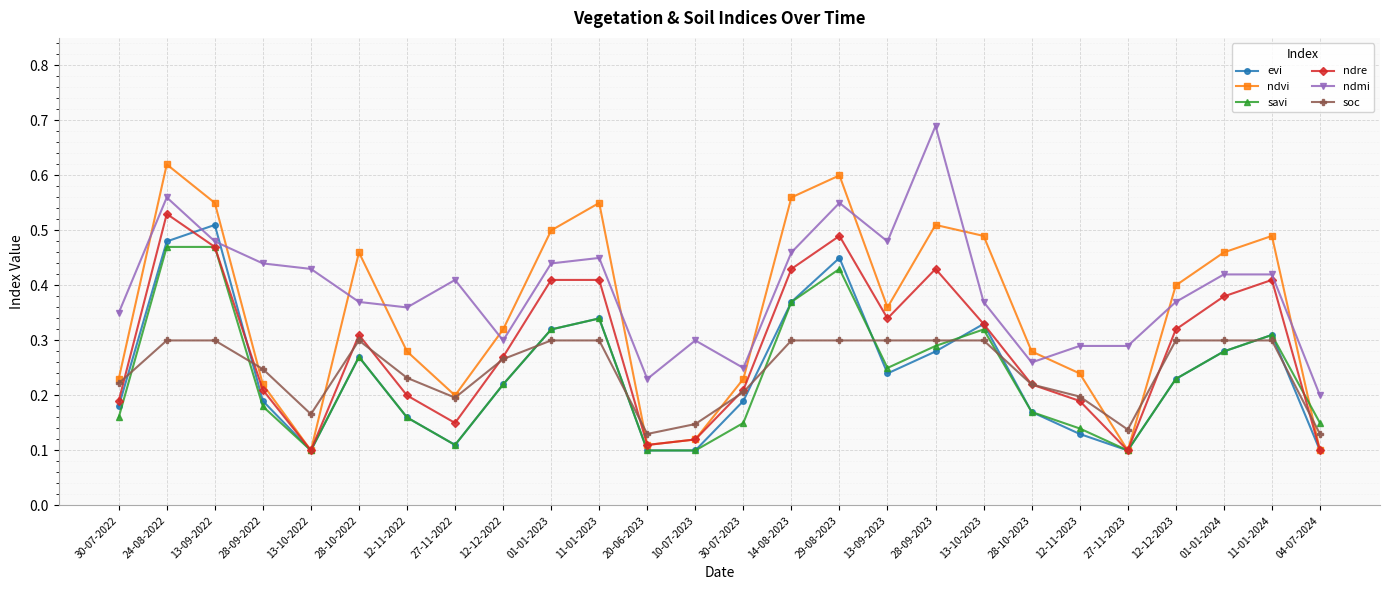

Does the chart display data point markers on the line(s)?

Yes